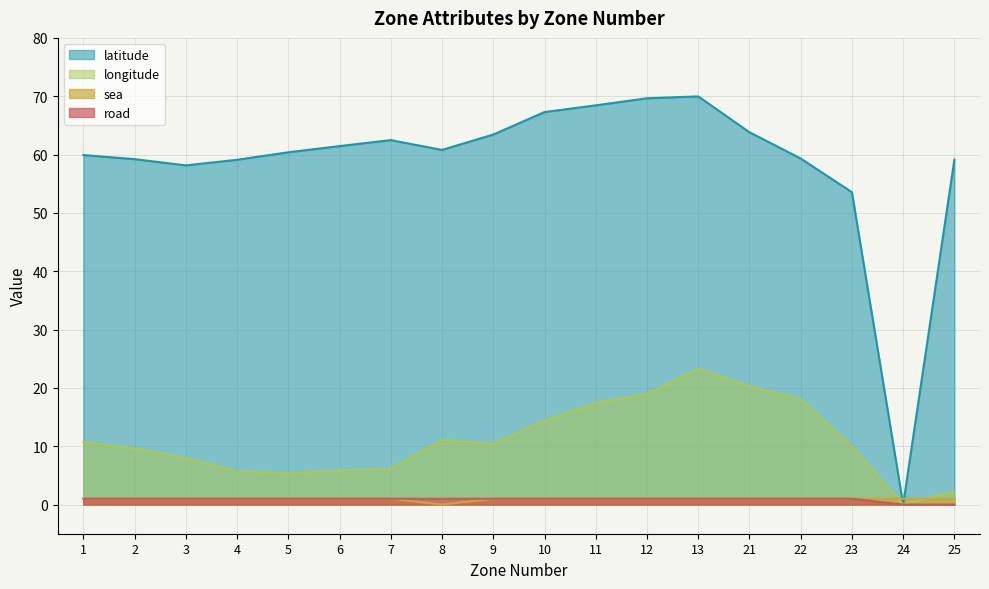

Is it true that latitude equals 59.2 at 2?

True